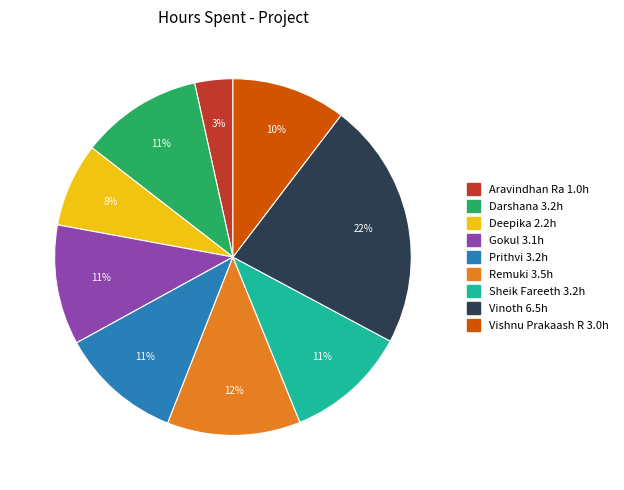

To the nearest percent, what is the average slice percentage?

11%